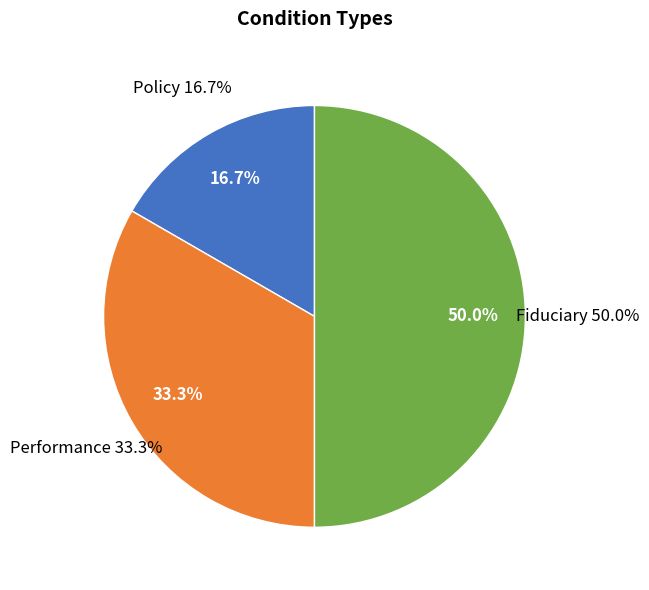

Does Policy account for over 50% of the chart?

No